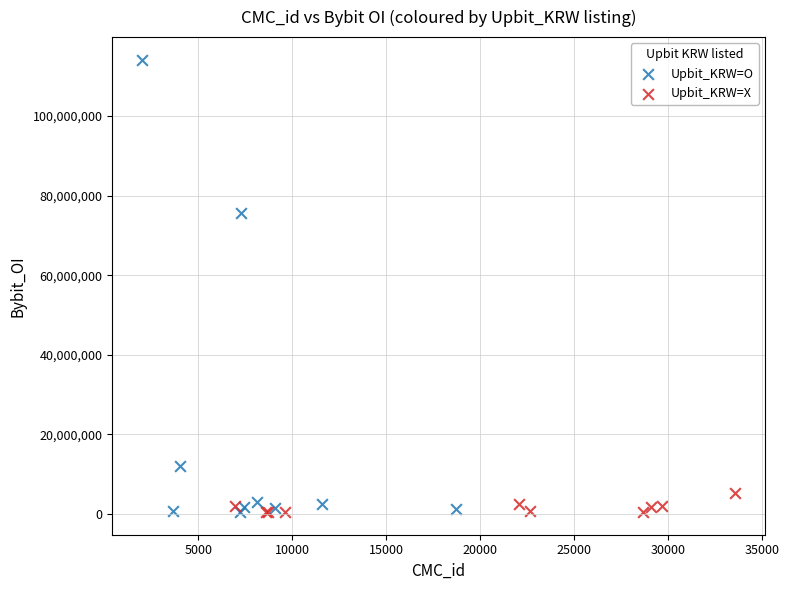

Which series has the largest Y range (max minus min)?

Upbit_KRW=O